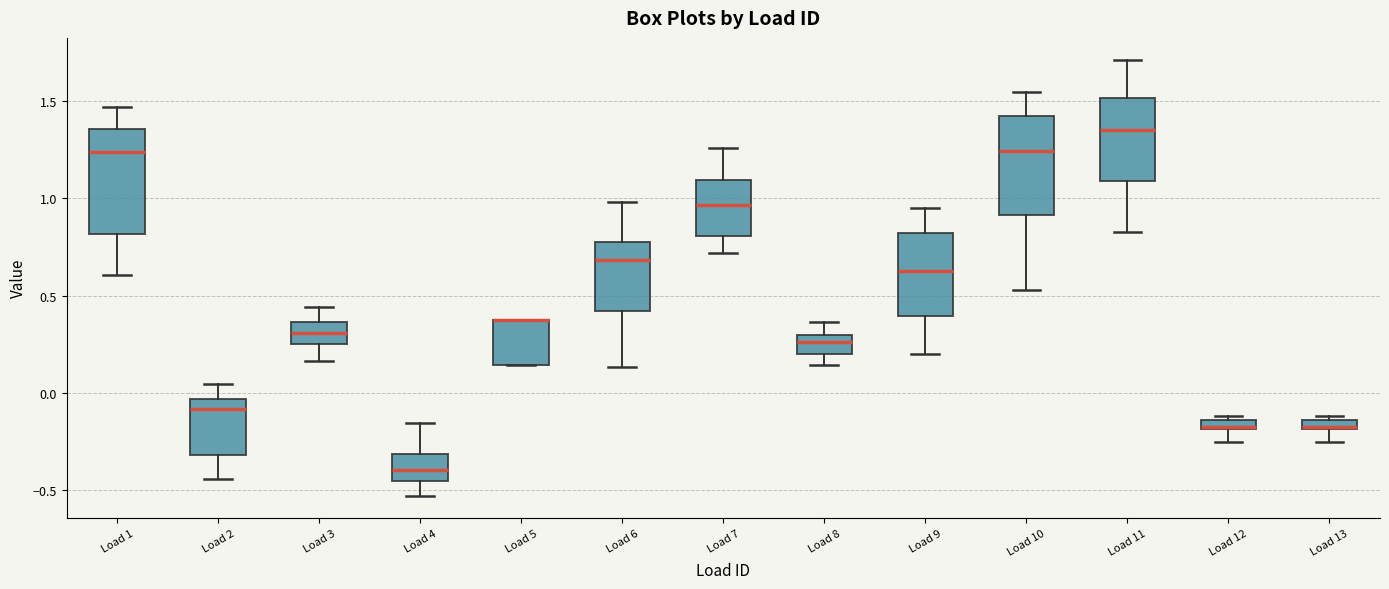

Where is the lower edge of the box for Load 5 on the y-axis? The values are not printed on the chart, so give them approximately, as read against the axis.

0.15